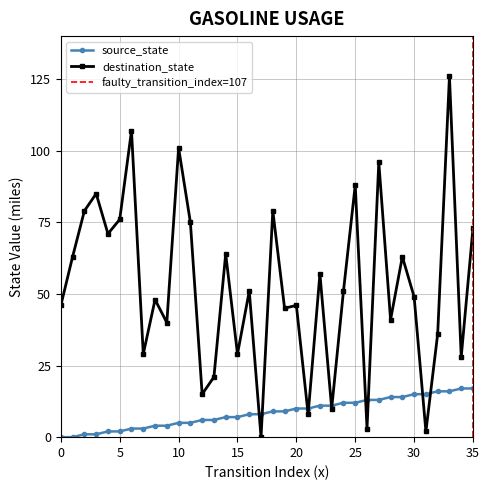

Reading right to left, what are all the values shown in this chart?

source_state: 35=17	34=17	33=16	32=16	31=15	30=15	29=14	28=14	27=13	26=13	25=12	24=12	23=11	22=11	21=10	20=10	19=9	18=9	17=8	16=8	15=7	14=7	13=6	12=6	11=5	10=5	9=4	8=4	7=3	6=3	5=2	4=2	3=1	2=1	1=0	0=0
destination_state: 35=73	34=28	33=126	32=36	31=2	30=49	29=63	28=41	27=96	26=3	25=88	24=51	23=10	22=57	21=8	20=46	19=45	18=79	17=0	16=51	15=29	14=64	13=21	12=15	11=75	10=101	9=40	8=48	7=29	6=107	5=76	4=71	3=85	2=79	1=63	0=46